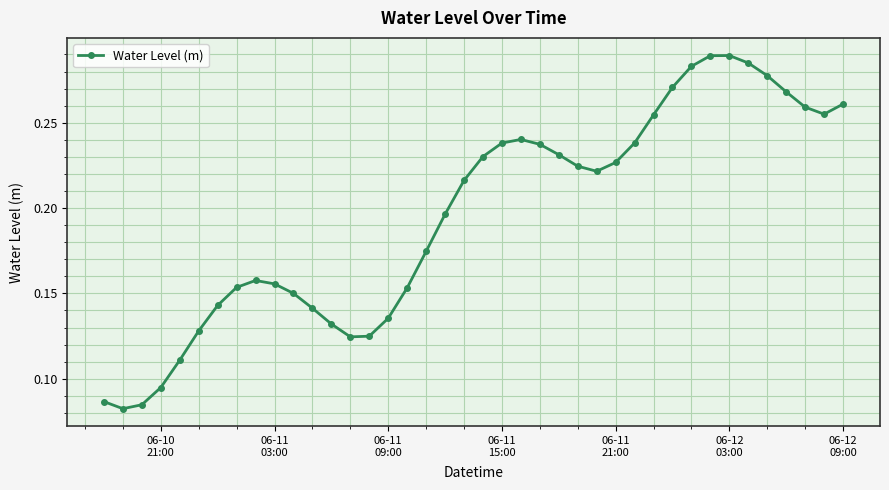

How many values are between 0 and 1?

40